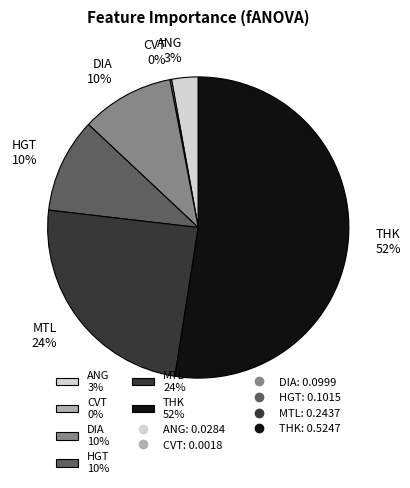

The HGT slice represents 1% of the pie. True or false?

False